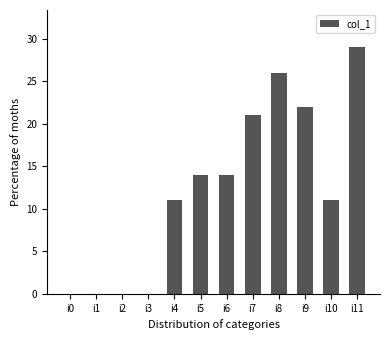

What is the difference between the values at i5 and i1?

14